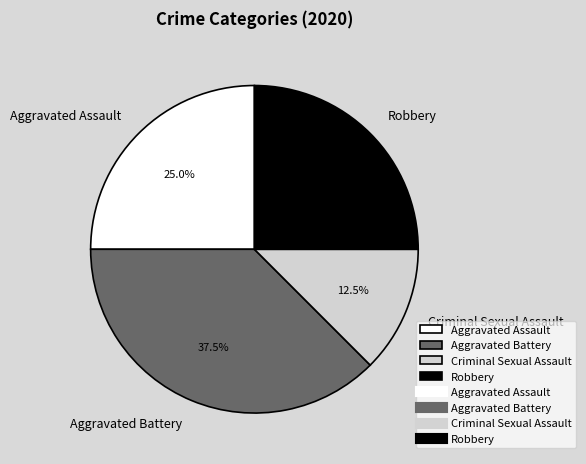

To the nearest percent, what portion does Aggravated Assault represent?

25%